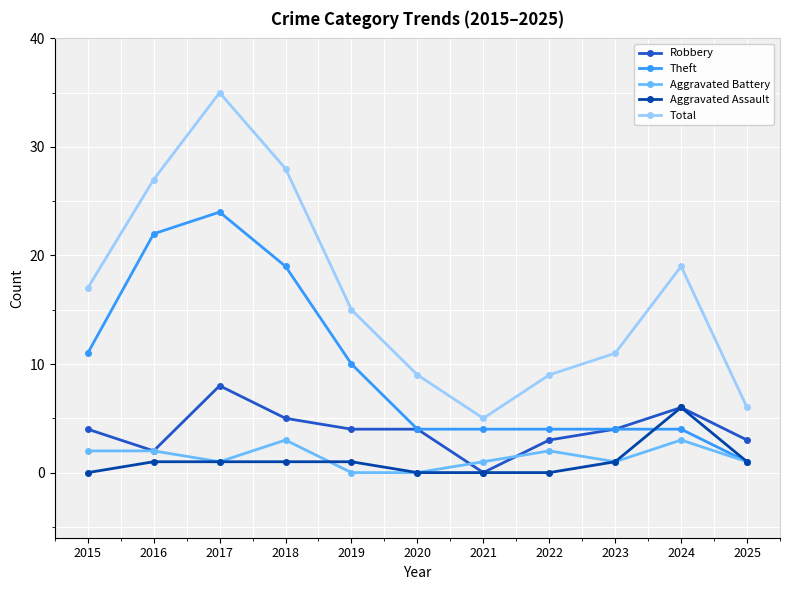

What is the value of the Aggravated Battery point at the 4th from the left?

3